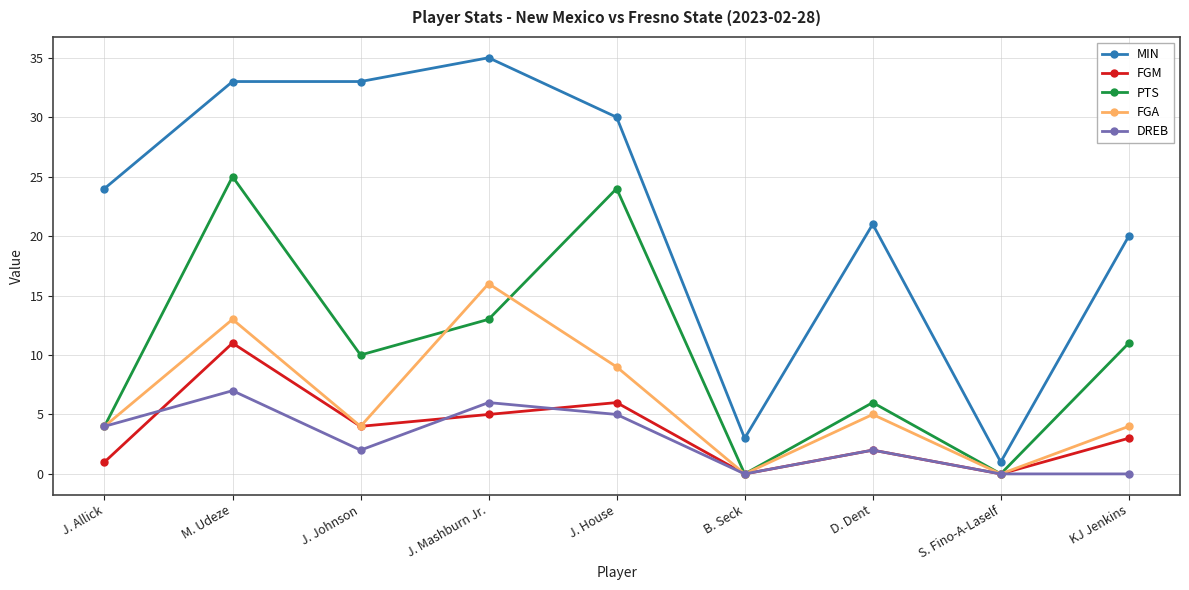

What are all the series names shown in the legend?

MIN, FGM, PTS, FGA, DREB